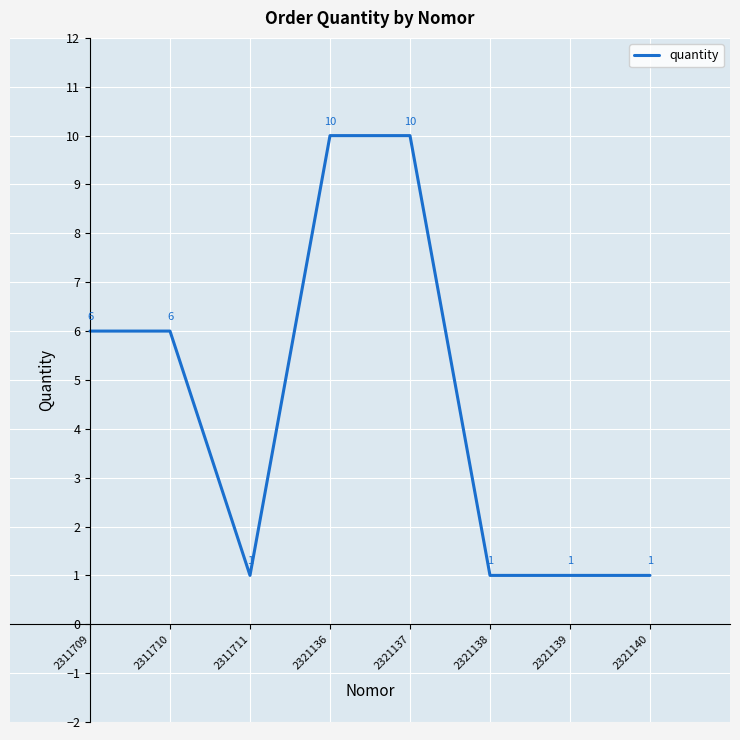

What is the greatest value displayed?

10